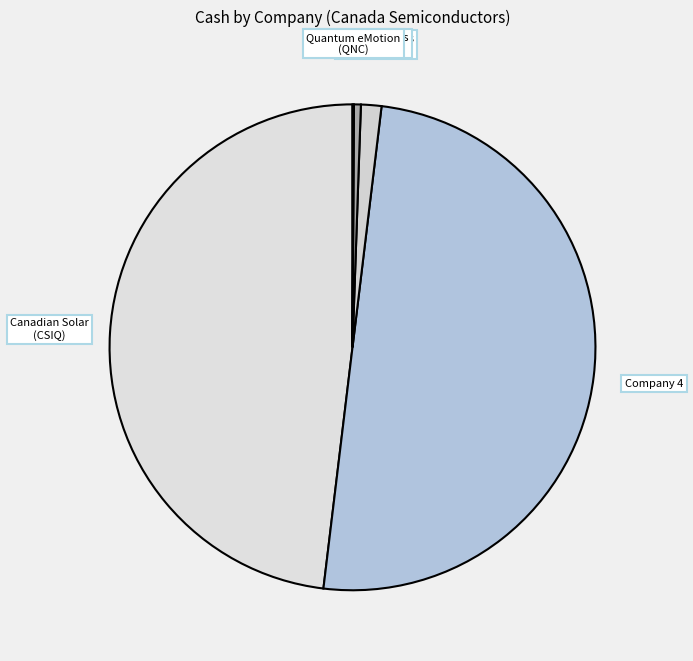

Which category has the biggest portion of the pie?

Company 4